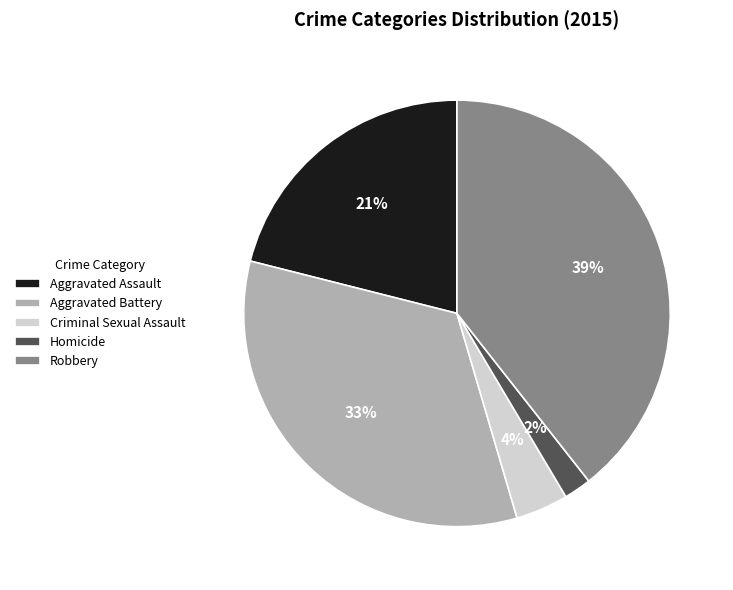

Do Criminal Sexual Assault and Aggravated Battery together represent more than half of the pie?

No